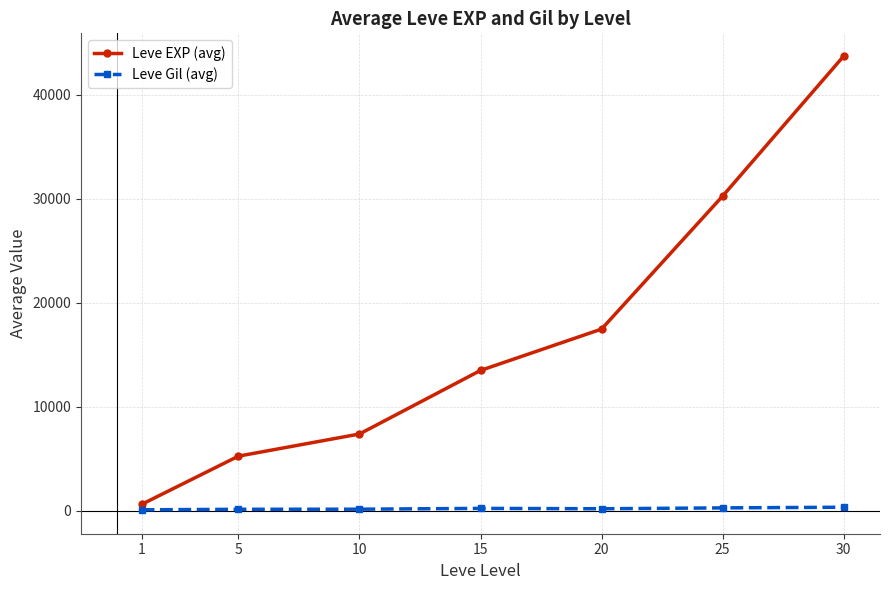

List the series in order of their peak value, highest first.

Leve EXP (avg), Leve Gil (avg)